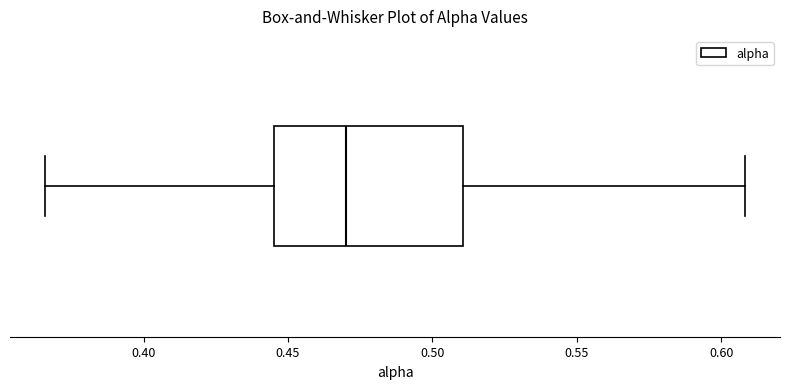

Where does the median line of the box sit on the x-axis? The values are not printed on the chart, so give them approximately, as read against the axis.

0.470